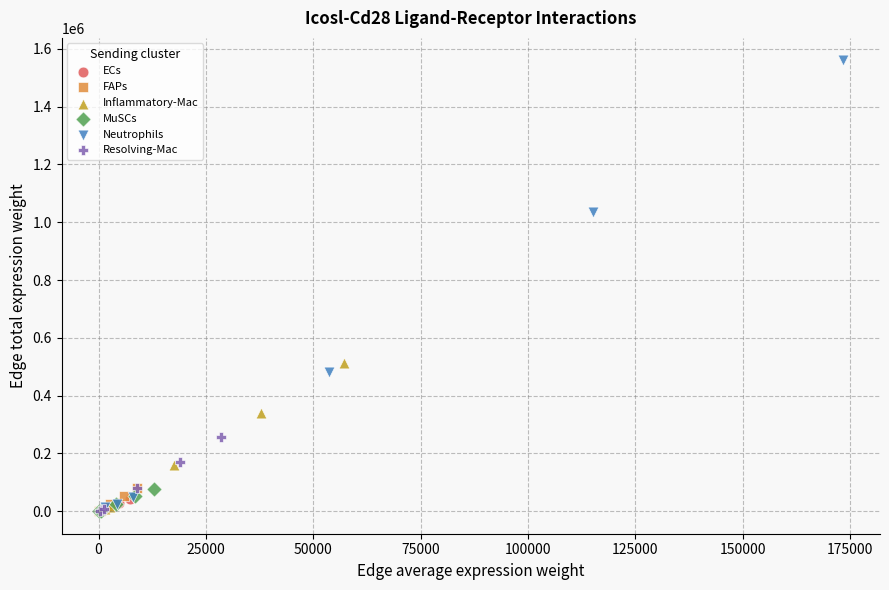

Which series reaches the maximum Y coordinate?

Neutrophils